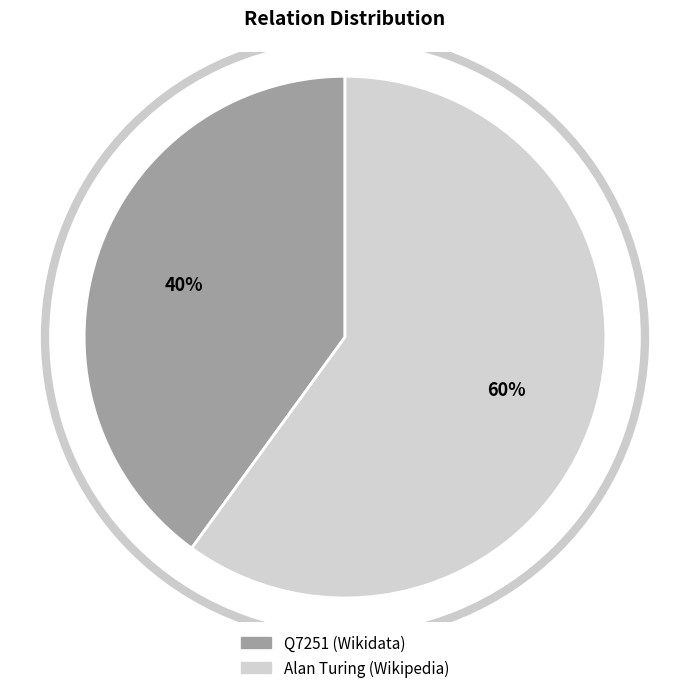

What is the ratio of the value at Q7251 (Wikidata) to the value at Alan Turing (Wikipedia)?

0.7